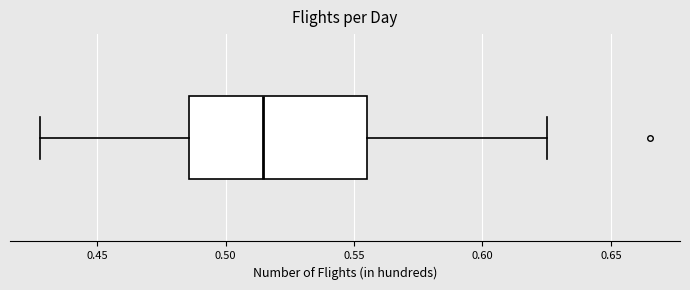

Where is the left edge of the box on the x-axis? The values are not printed on the chart, so give them approximately, as read against the axis.

0.485